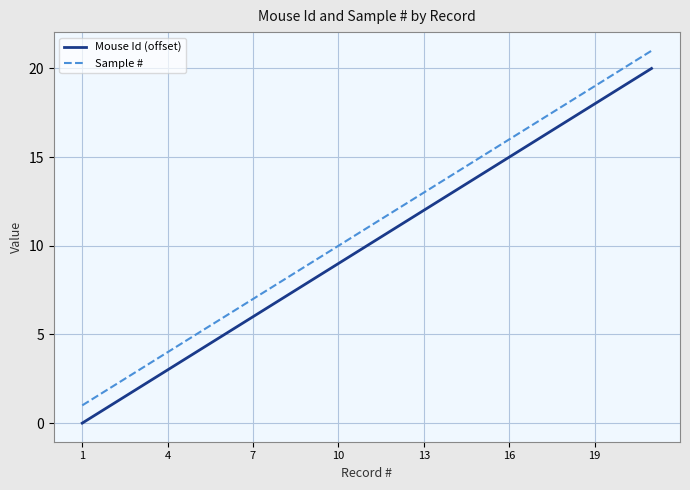

What is the greatest value displayed?

21